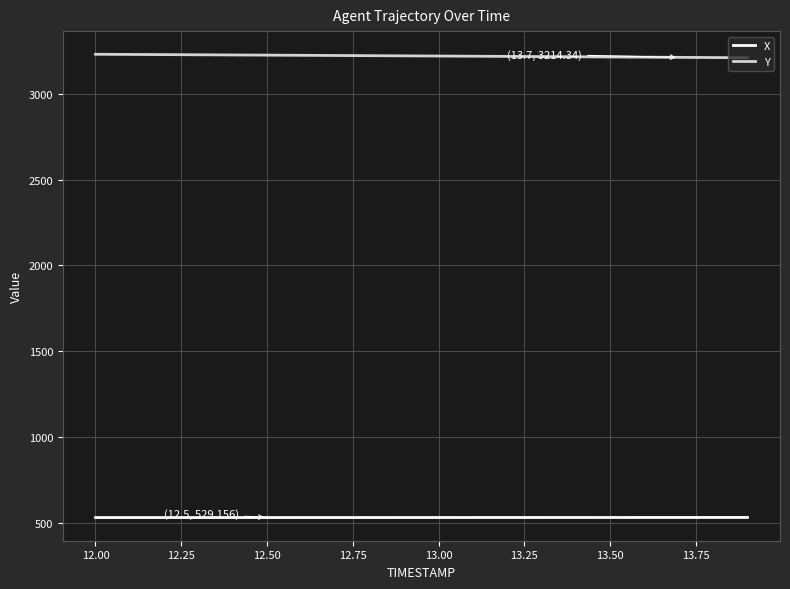

Which series has the largest total across all categories?

Y